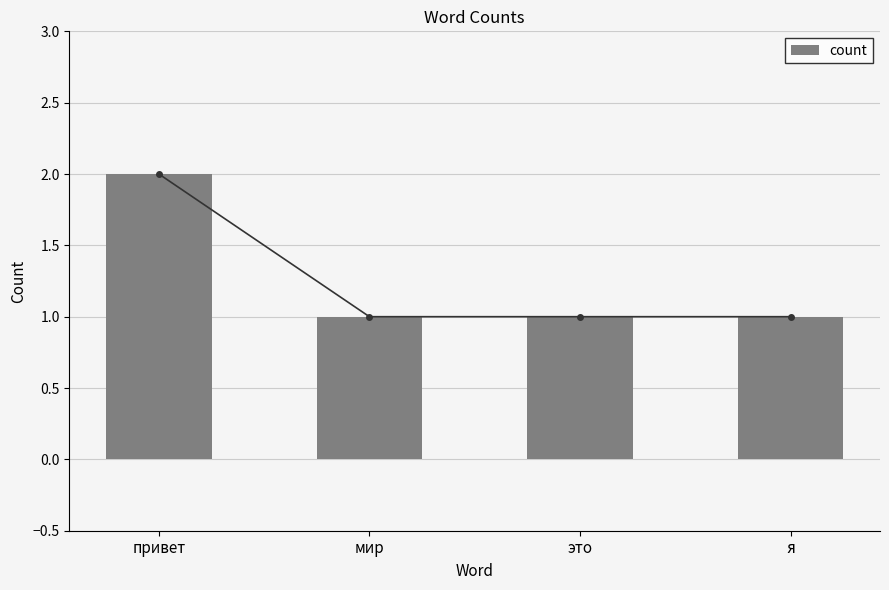

Rank the categories by value from highest to lowest.

привет, мир, это, я